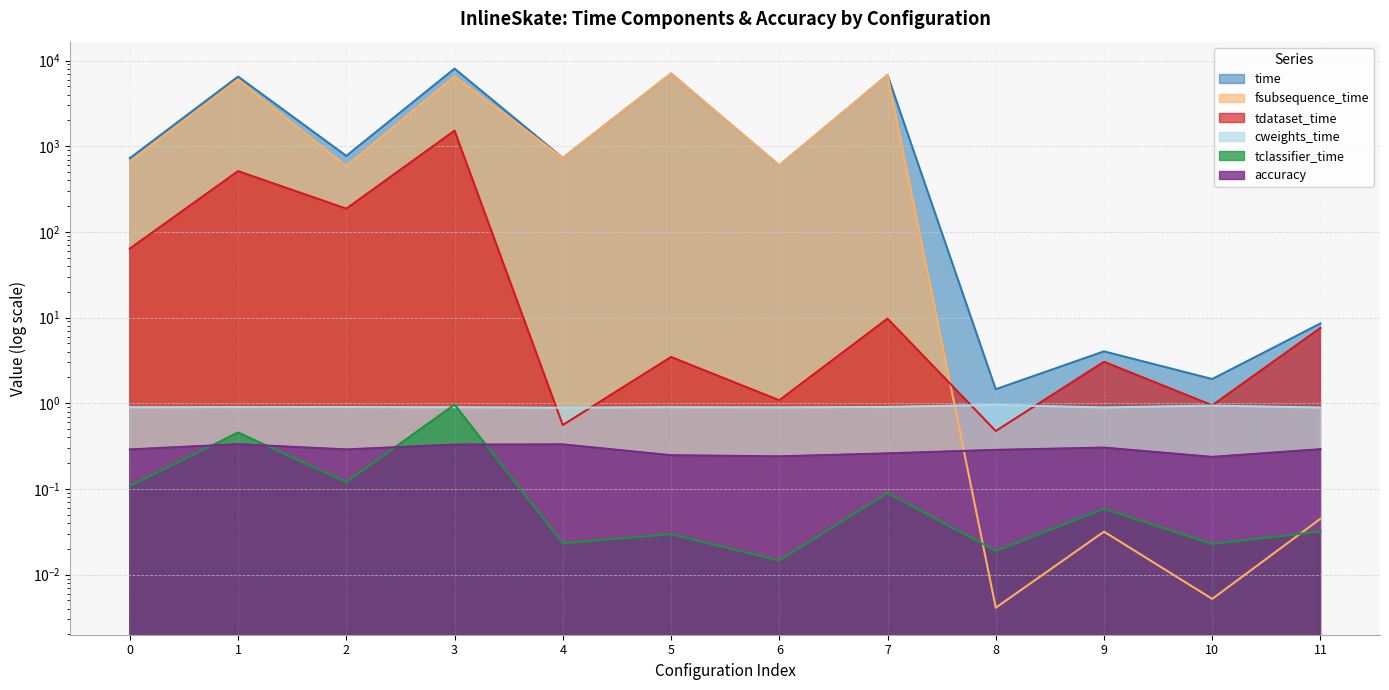

The value of time at 2 is 770.7. True or false?

True